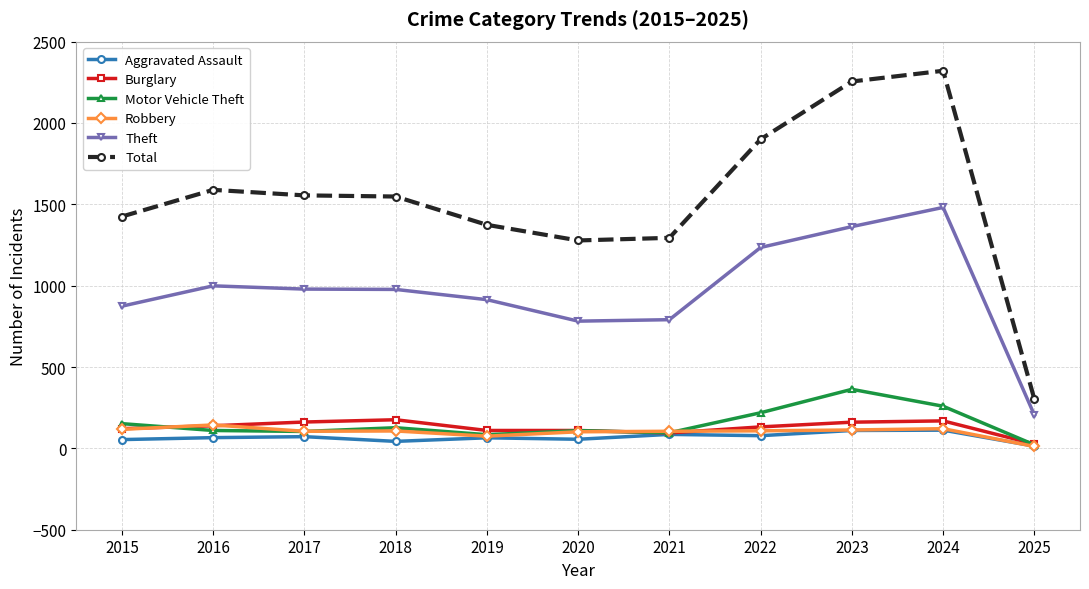

Read the Burglary value at 2022, to the nearest 50.

150